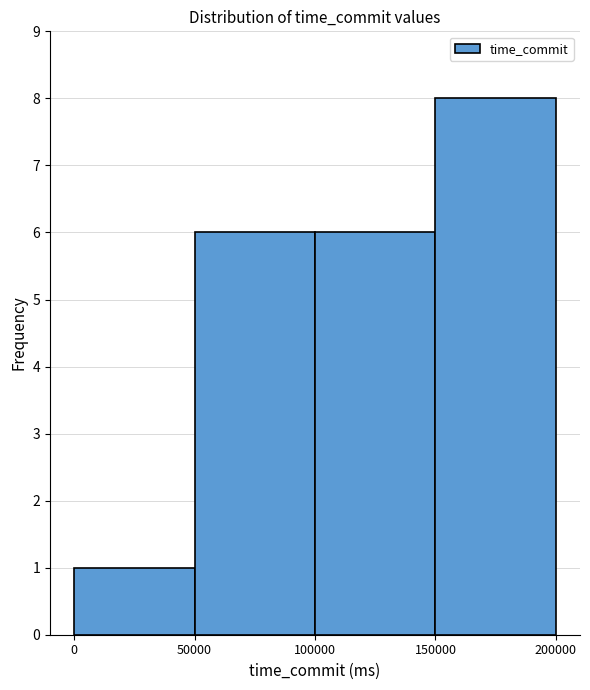

Reading left to right, list every bar in this chart as the range it spans on the x-axis followed by its height. The values are not printed on the chart, so give them approximately, as read against the axis.

0 to 50000: 1
50000 to 100000: 6
100000 to 150000: 6
150000 to 200000: 8